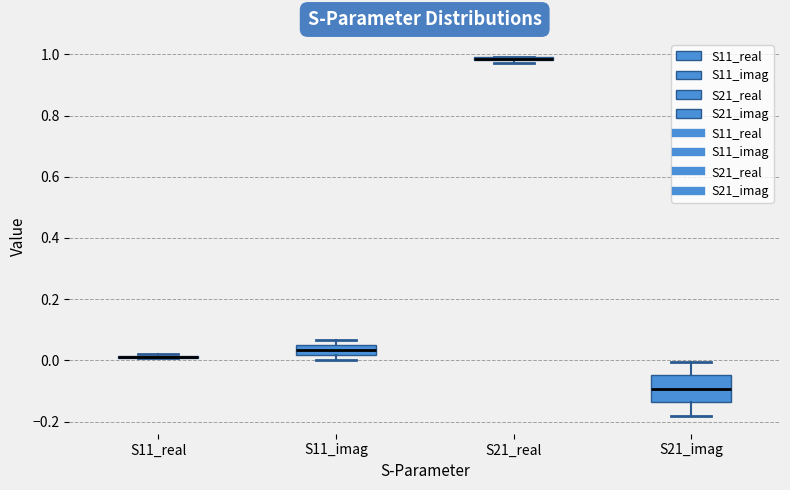

Where is the upper edge of the box for S11_imag on the y-axis? The values are not printed on the chart, so give them approximately, as read against the axis.

0.06